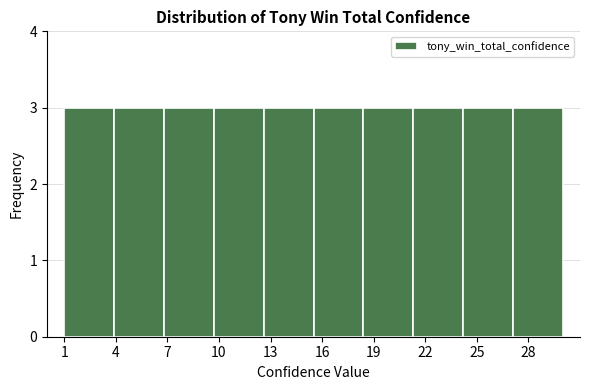

Reading left to right, list every bar in this chart as the range it spans on the x-axis followed by its height. Neither the bar edges nor the heights are printed on the chart, so give them approximately, as read against the axes.

1.0 to 3.9: 3
3.9 to 6.8: 3
6.8 to 9.7: 3
9.7 to 12.6: 3
12.6 to 15.5: 3
15.5 to 18.4: 3
18.4 to 21.3: 3
21.3 to 24.2: 3
24.2 to 27.1: 3
27.1 to 30.0: 3